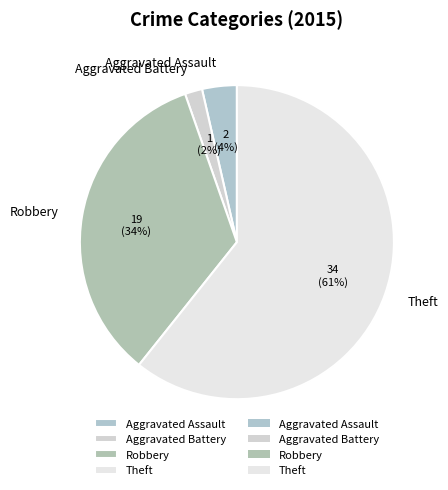

To the nearest percent, what percentage of the pie is Aggravated Assault?

4%